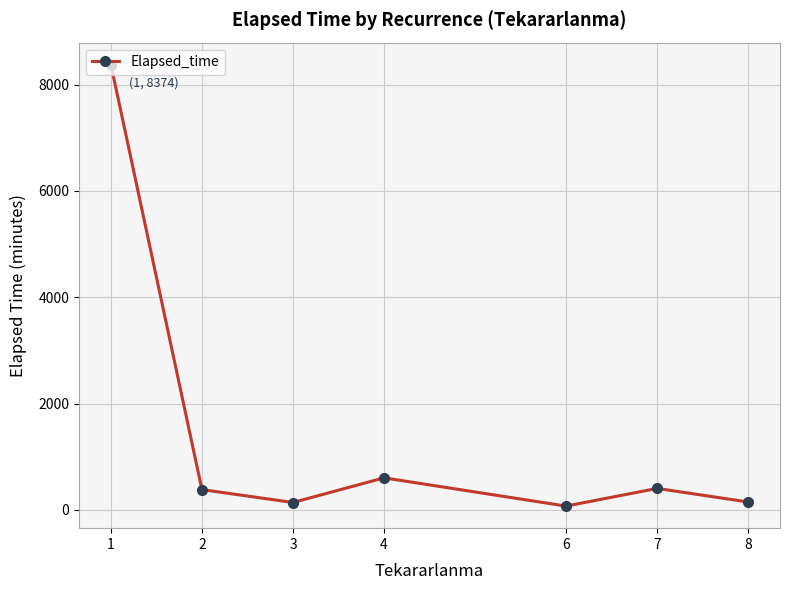

What is the change in value from 1 to 7?

-7969.4